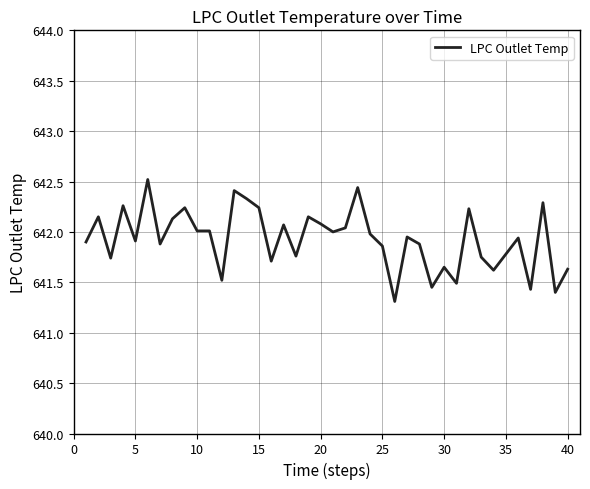

What is the maximum value shown in the chart?

642.5